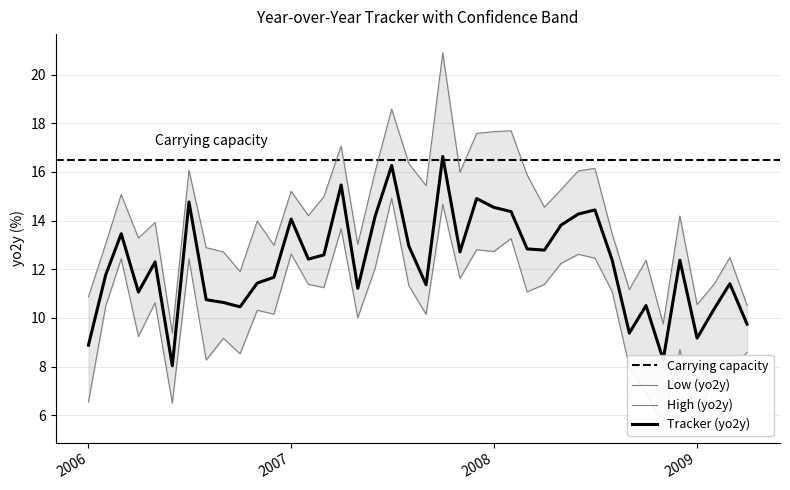

True or false: High (yo2y) has more than 2 points higher than both neighbors.

True